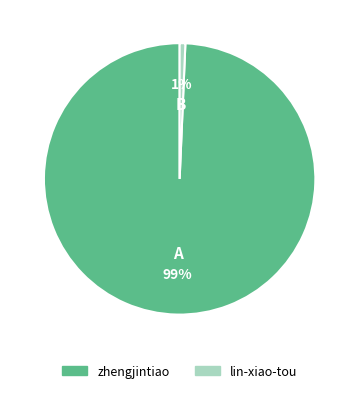

To the nearest percent, what percentage of the pie is lin-xiao-tou?

1%